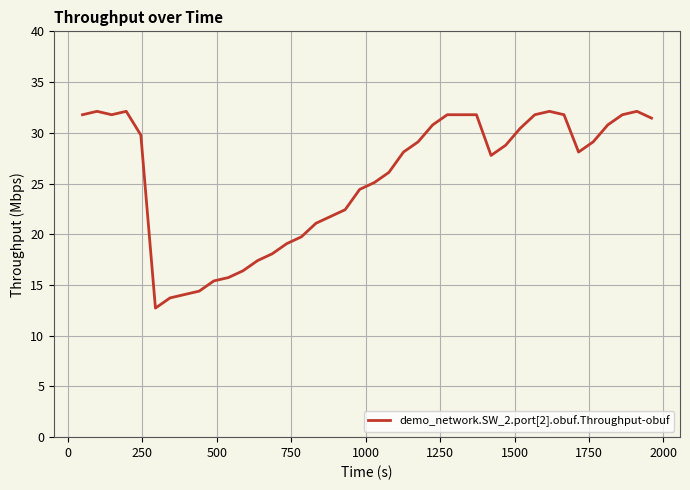

Reading left to right, extract all data points from this chart.

31.8	32.1	31.8	32.1	29.8	12.7	13.7	14.1	14.4	15.4	15.7	16.4	17.4	18.1	19.1	19.7	21.1	21.7	22.4	24.4	25.1	26.1	28.1	29.1	30.8	31.8	31.8	31.8	27.8	28.8	30.4	31.8	32.1	31.8	28.1	29.1	30.8	31.8	32.1	31.4